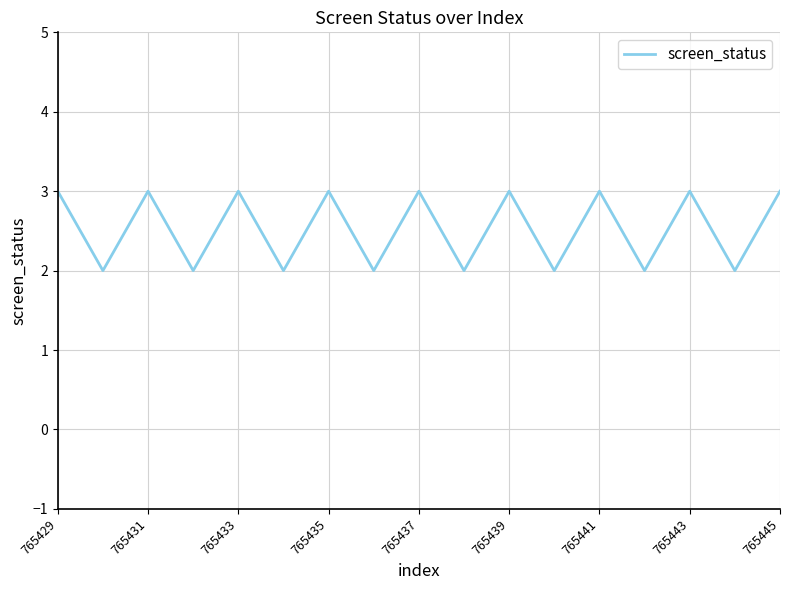

What is the average value?

3